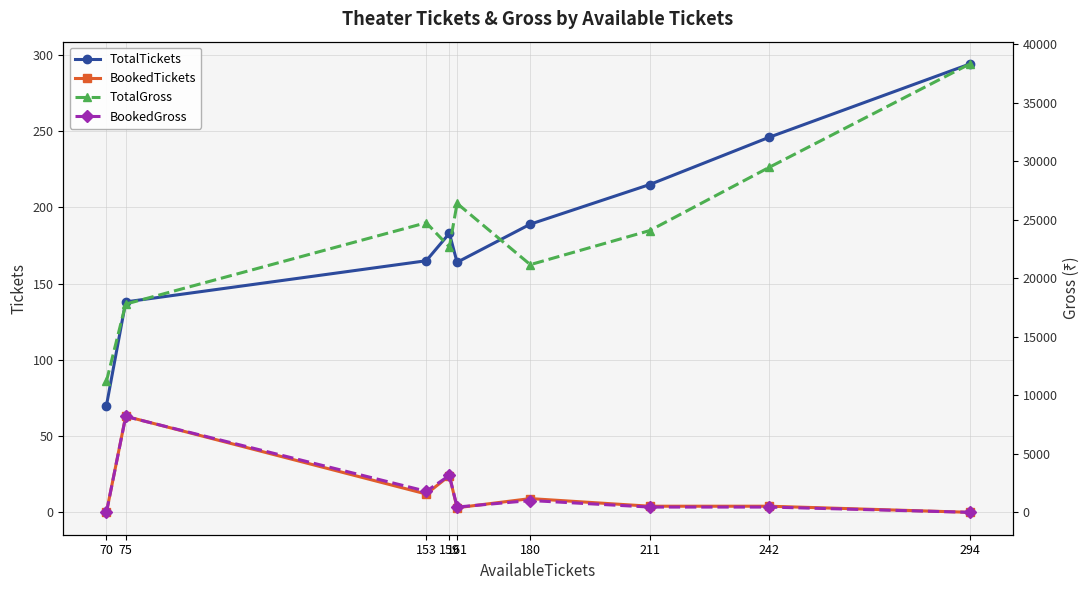

At how many categories does at least one series exceed 2560?

9